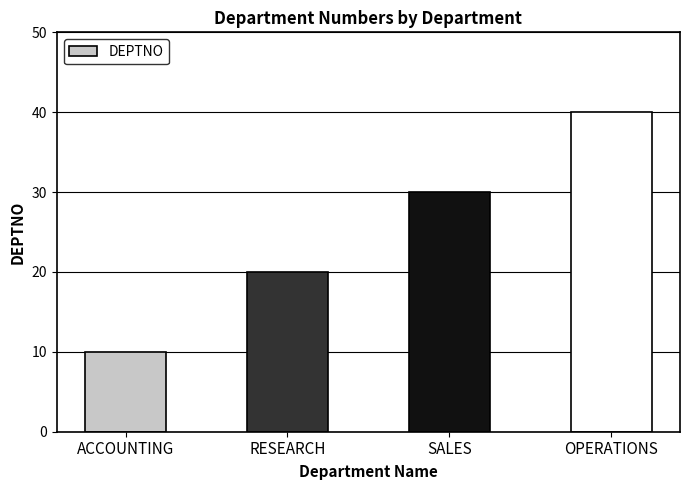

Count the values in the range 20 to 40.

3